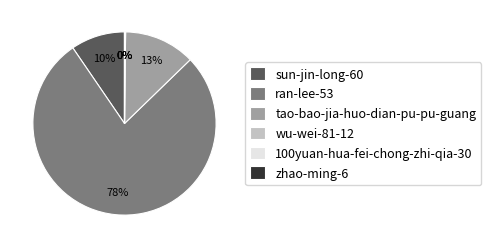

True or false: ran-lee-53 accounts for 78% of the total.

True